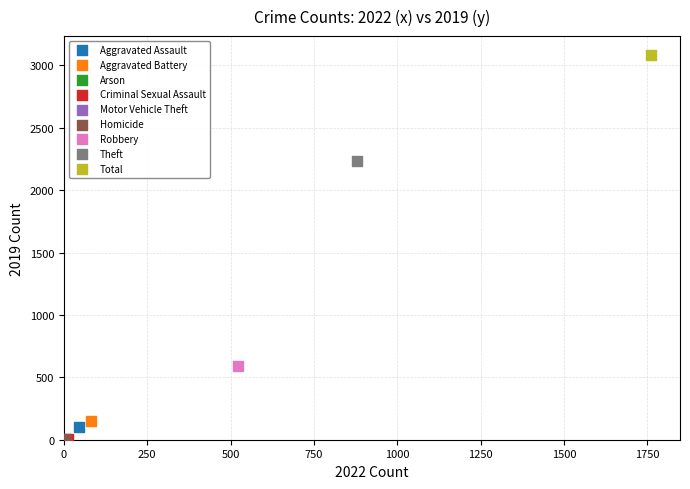

What are all the series names shown in the legend?

Aggravated Assault, Aggravated Battery, Arson, Criminal Sexual Assault, Motor Vehicle Theft, Homicide, Robbery, Theft, Total